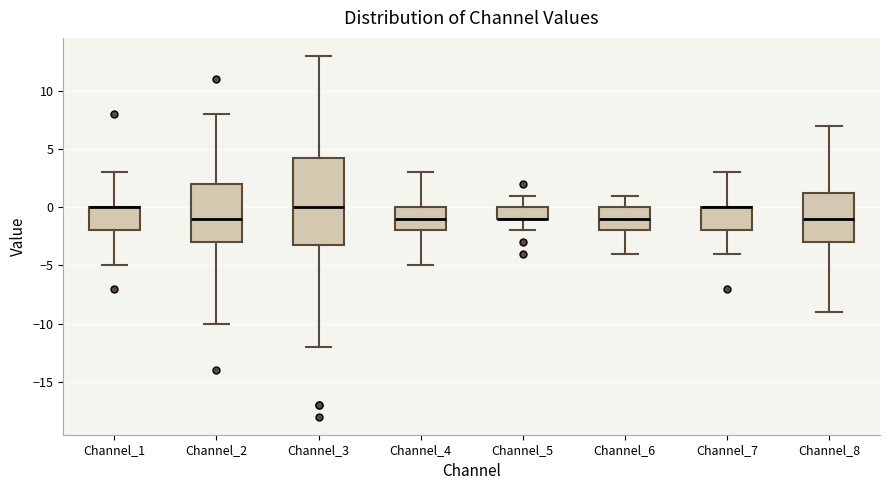

Reading left to right, transcribe this box plot: for each box, give where its median line is, the range the box spans, and where its two whiskers end, as read against the y-axis. The values are not printed on the chart, so give them approximately, as read against the axis.

Channel_1: median 0.0 (drawn on the box's upper edge), box -2.0 to 0.0, whiskers -5.0 to 3.0
Channel_2: median -1.0, box -3.0 to 2.0, whiskers -10.0 to 8.0
Channel_3: median 0.0, box -3.0 to 4.5, whiskers -12.0 to 13.0
Channel_4: median -1.0, box -2.0 to 0.0, whiskers -5.0 to 3.0
Channel_5: median -1.0 (drawn on the box's lower edge), box -1.0 to 0.0, whiskers -2.0 to 1.0
Channel_6: median -1.0, box -2.0 to 0.0, whiskers -4.0 to 1.0
Channel_7: median 0.0 (drawn on the box's upper edge), box -2.0 to 0.0, whiskers -4.0 to 3.0
Channel_8: median -1.0, box -3.0 to 1.5, whiskers -9.0 to 7.0